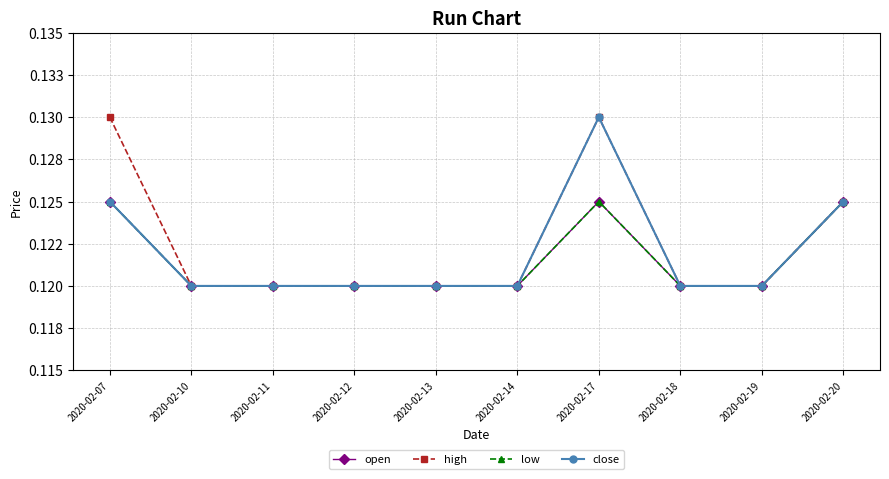

Is this an area chart (filled region under the line)?

No